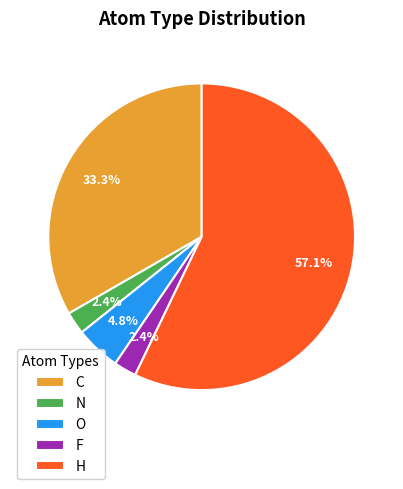

The C slice represents 20% of the pie. True or false?

False